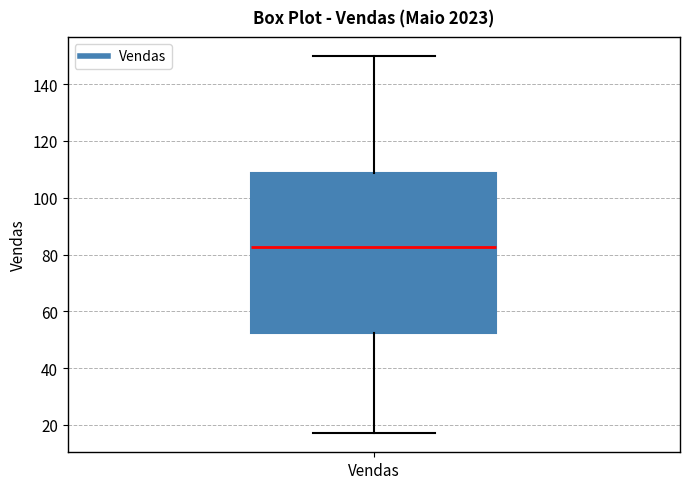

Transcribe this box plot: give where the median line is, the range the box spans, and where the two whiskers end, as read against the y-axis. The values are not printed on the chart, so give them approximately, as read against the axis.

median 82, box 52 to 108, whiskers 18 to 150